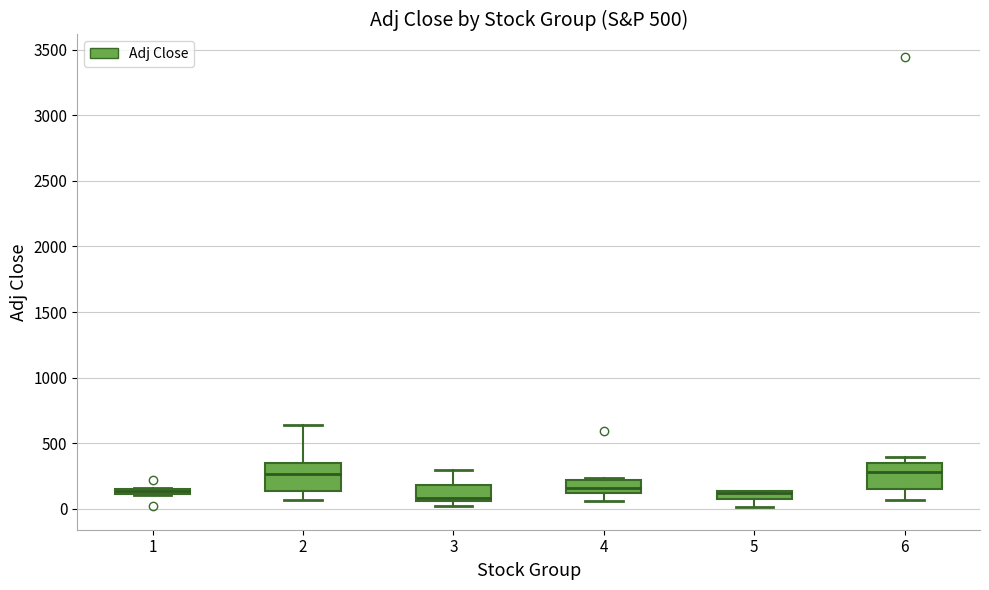

Where does the lower whisker of the box at x = 5 end on the y-axis? The values are not printed on the chart, so give them approximately, as read against the axis.

0